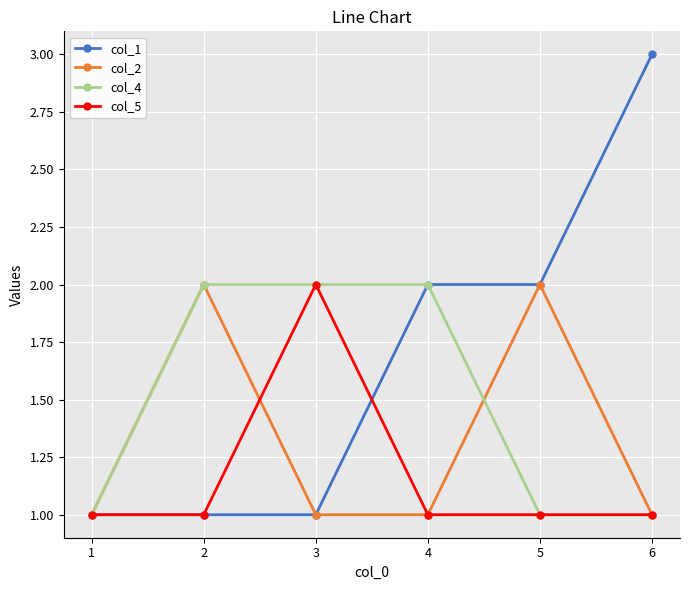

Is it true that col_5 equals 2 at 6?

False